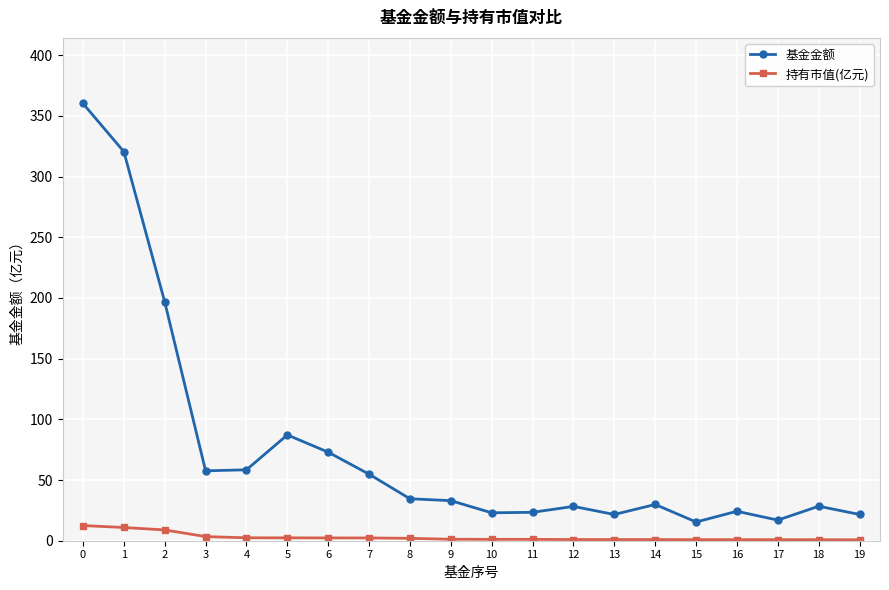

List the series in order of their peak value, lowest first.

持有市值(亿元), 基金金额